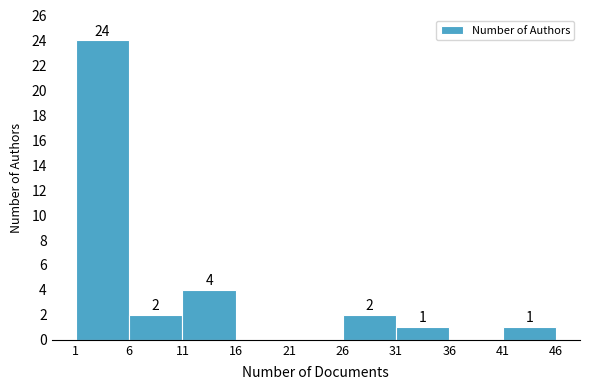

Over which range of the x-axis is the bar tallest?

1 to 6